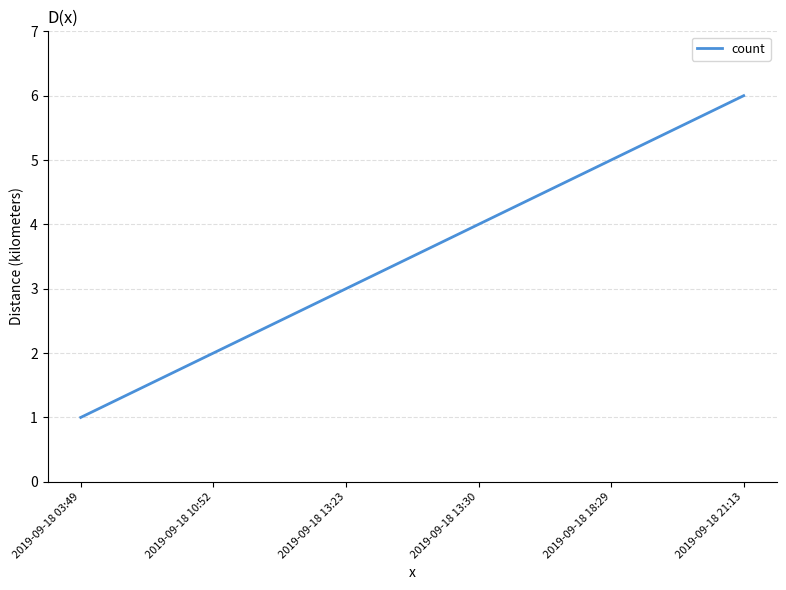

What position from the right is 2019-09-18 13:30?

3